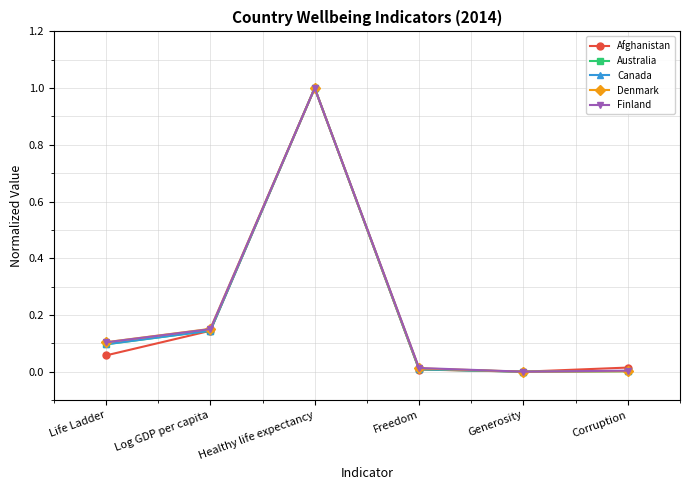

What is the total value across all series at Log GDP per capita?

0.7